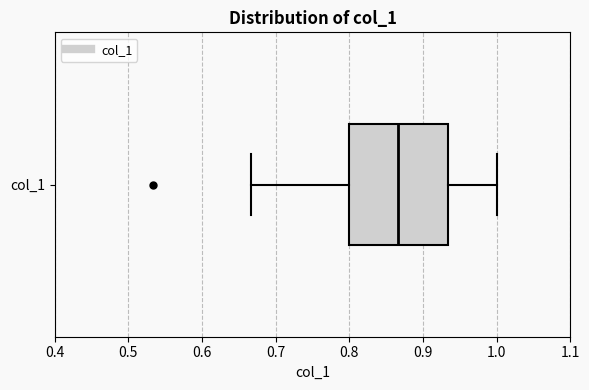

Read this box plot against the x-axis: the position of the median line, the range covered by the box, and the ends of both whiskers. The values are not printed on the chart, so give them approximately, as read against the axis.

median 0.87, box 0.80 to 0.93, whiskers 0.67 to 1.00